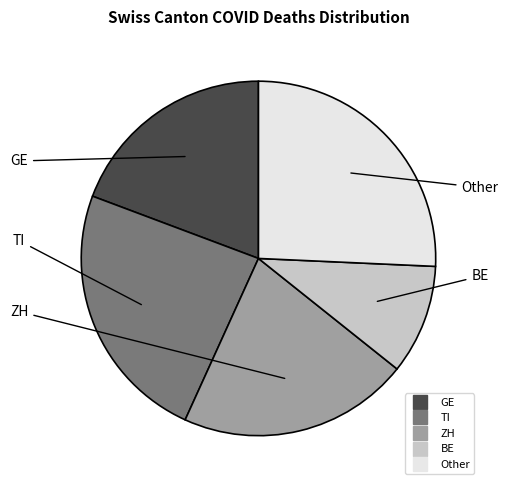

Is there a majority slice in this chart?

No